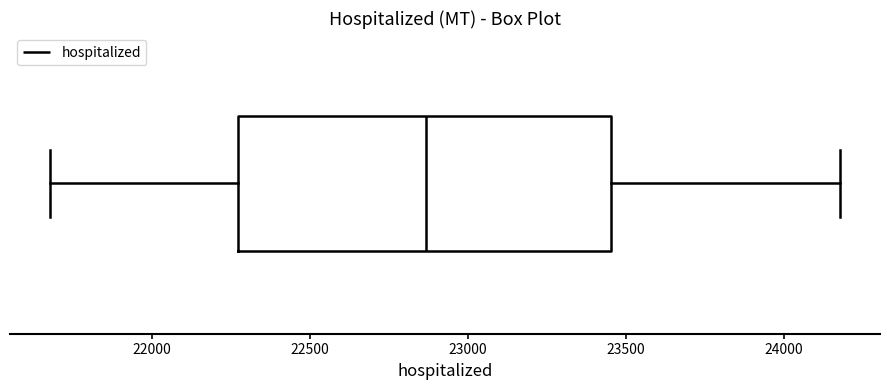

Read this box plot against the x-axis: the position of the median line, the range covered by the box, and the ends of both whiskers. The values are not printed on the chart, so give them approximately, as read against the axis.

median 22850, box 22250 to 23450, whiskers 21700 to 24200